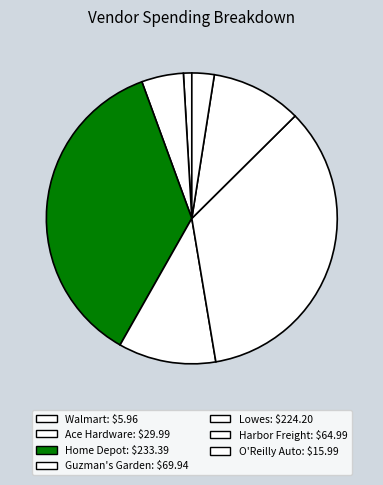

Combined, what portion of the pie is Home Depot and Guzman's Garden?

47.1%